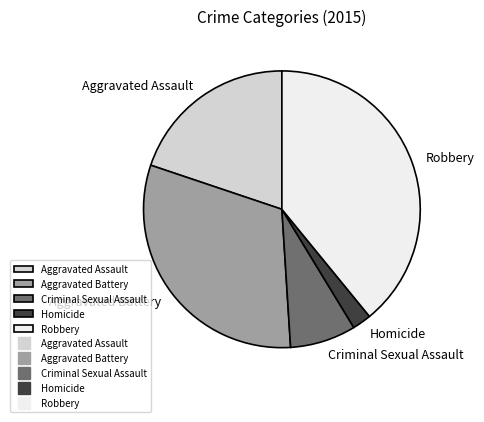

Does Homicide represent more than half of the total?

No